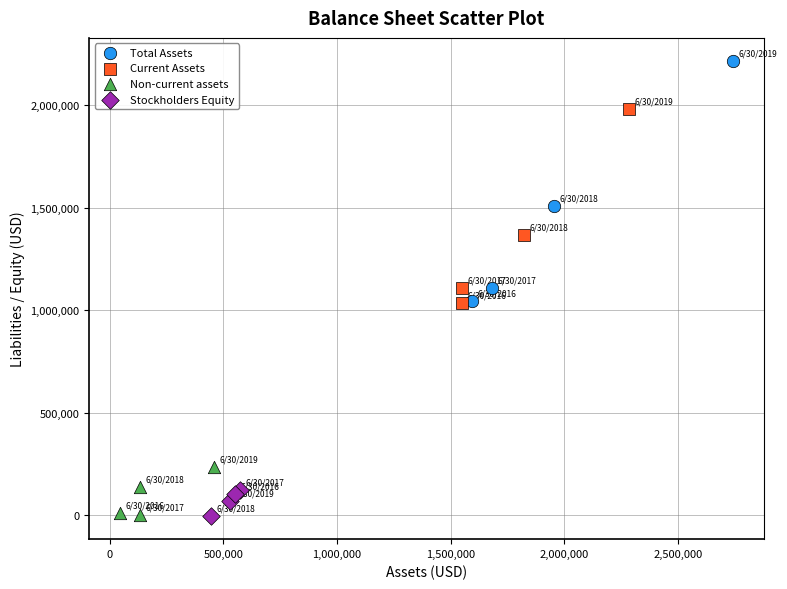

Which series reaches the maximum Y coordinate?

Total Assets